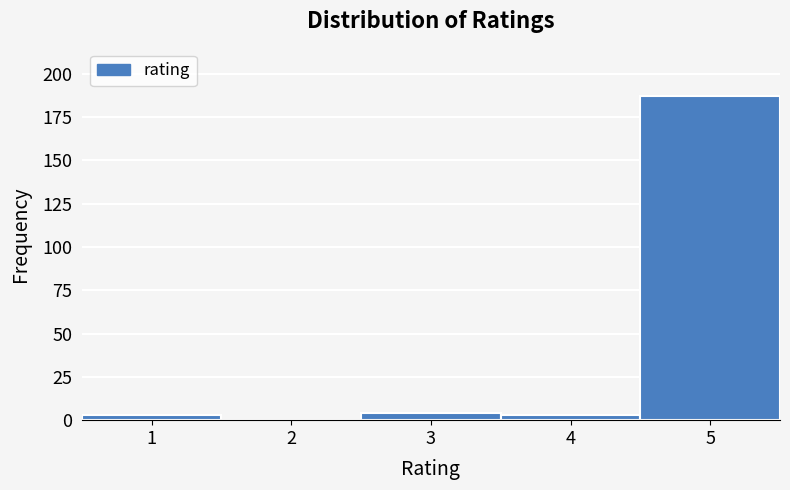

Reading right to left, transcribe all the data shown in this chart.

5=187	4=3	3=4	2=0	1=3